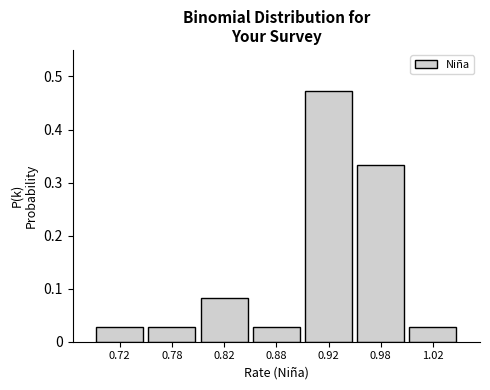

What is the change in value from 0.72 to 0.82?

+0.1